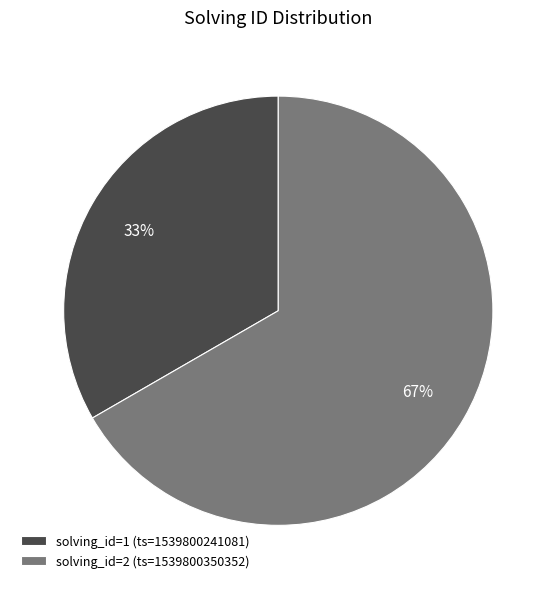

Count the number of slices in the pie.

2